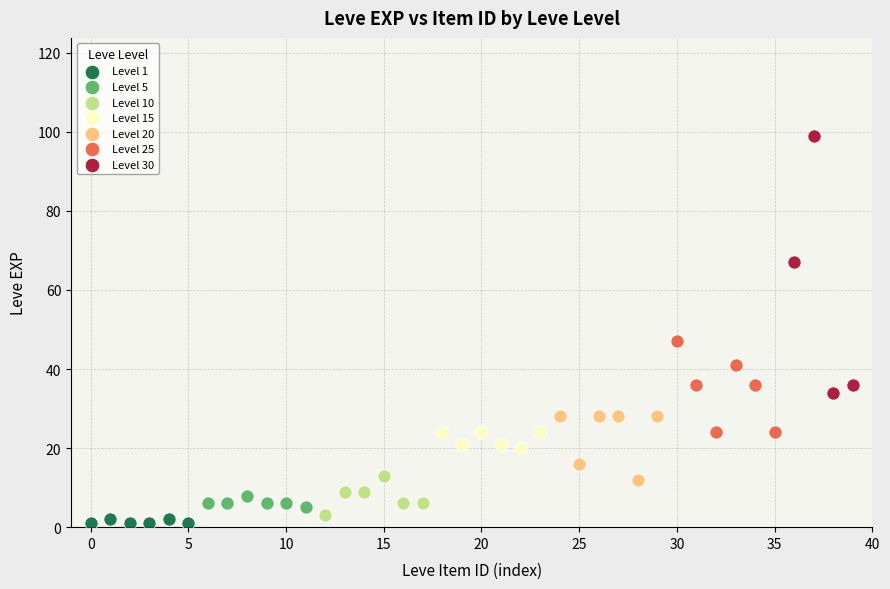

Which series contains the highest Y value?

Level 30